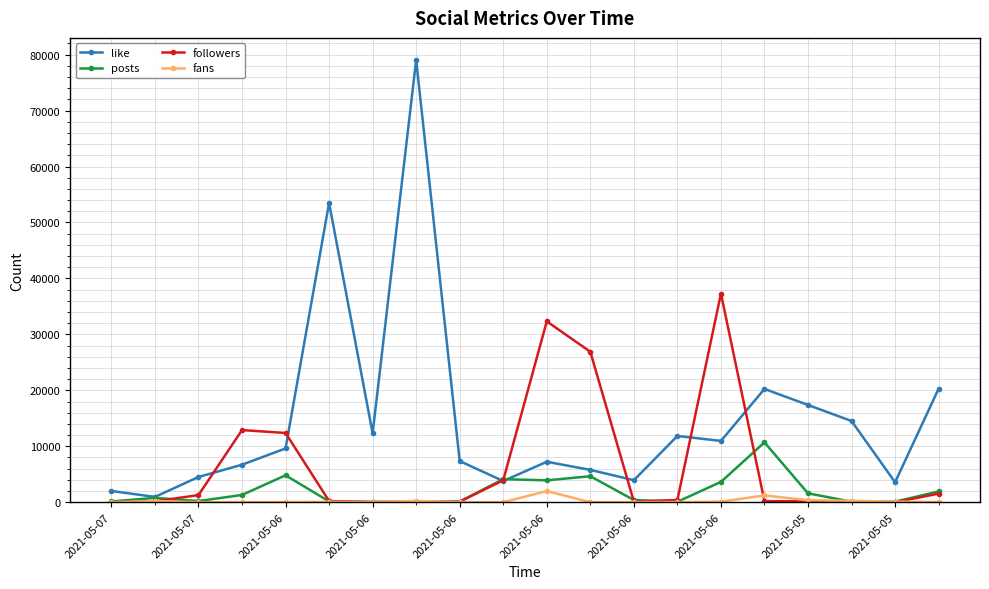

Which series has the widest spread of values?

like